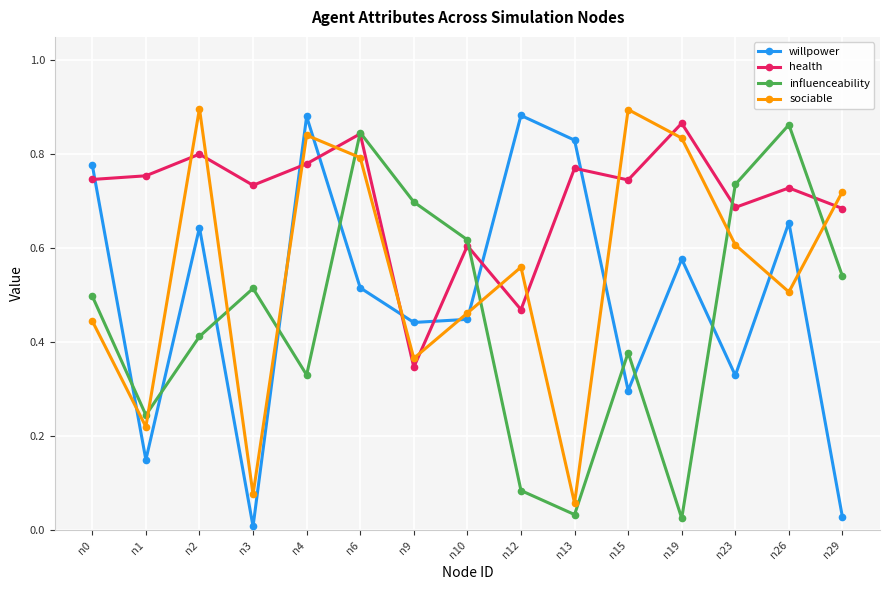

Between n4 and n13, which series saw the biggest shift?

sociable